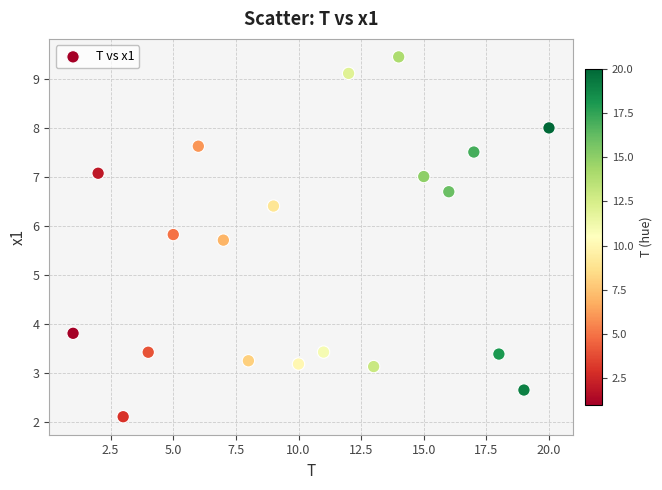

What is the range of Y values (max minus min)?

7.3